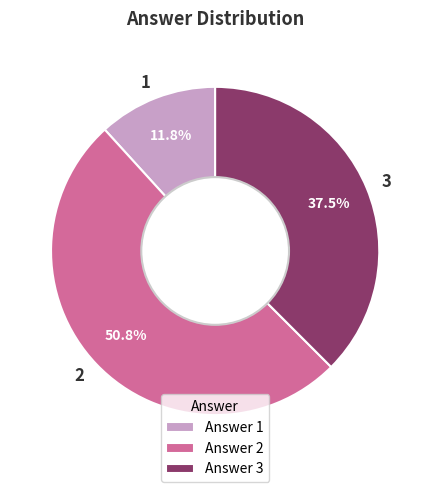

What percentage is the 2 slice, to the nearest percent?

51%